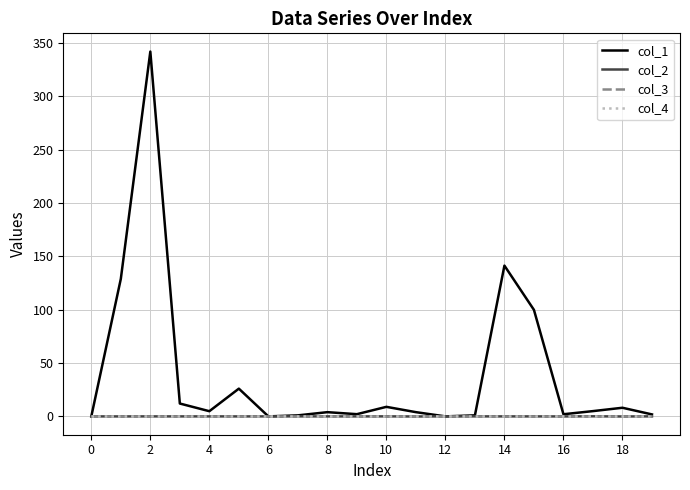

True or false: col_3 and col_4 intersect in this chart.

False